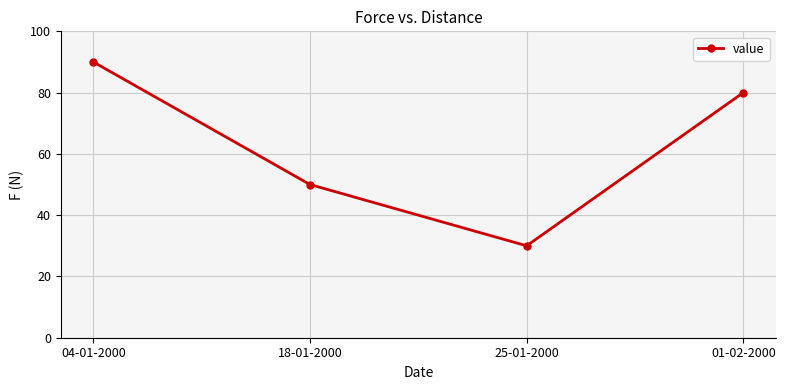

The value at 25-01-2000 is 30. True or false?

True